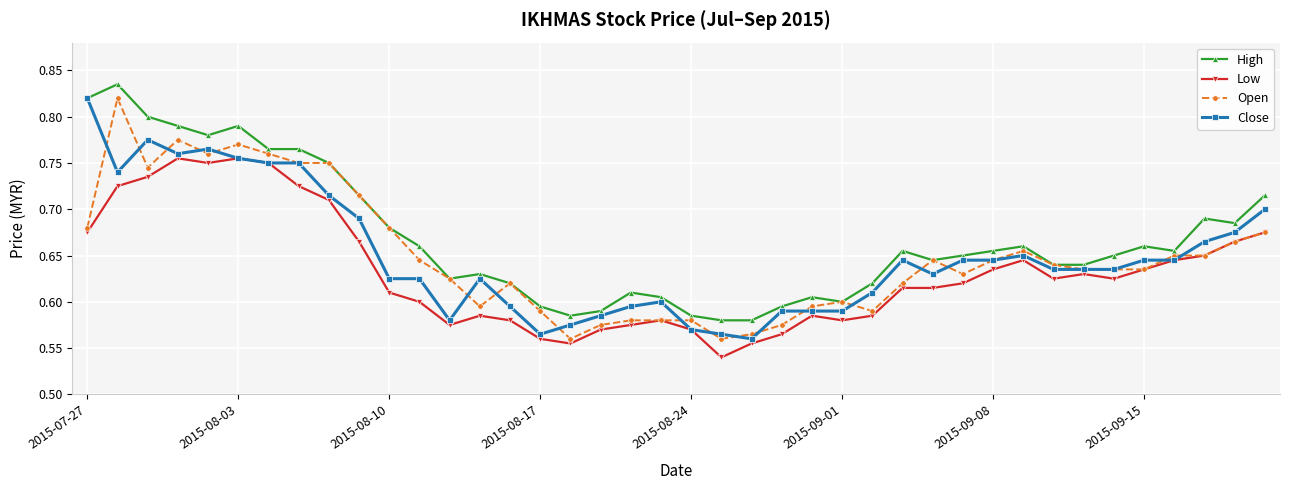

At how many categories does at least one series exceed 0?

40